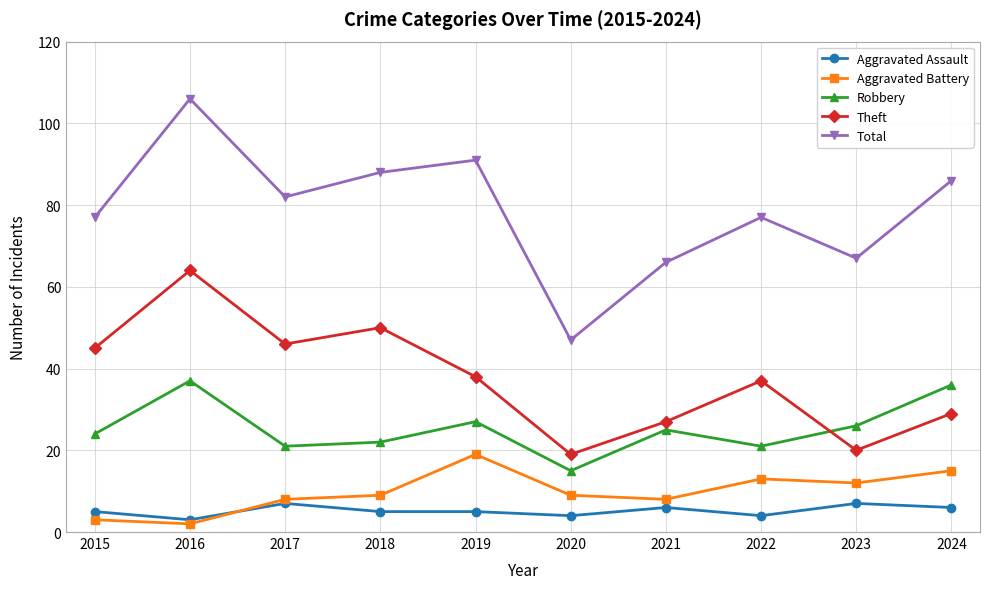

Where is Robbery nearest to the value 26?

2023